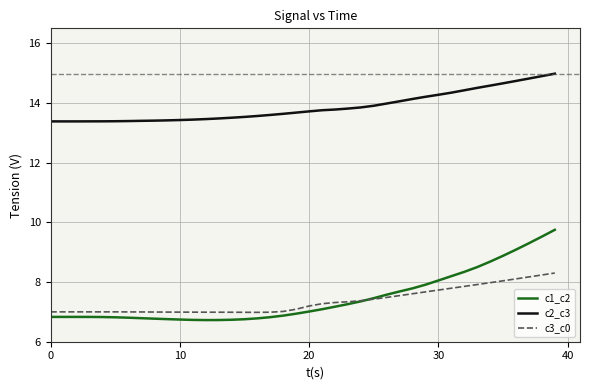

What is the minimum value shown in the chart?

6.7